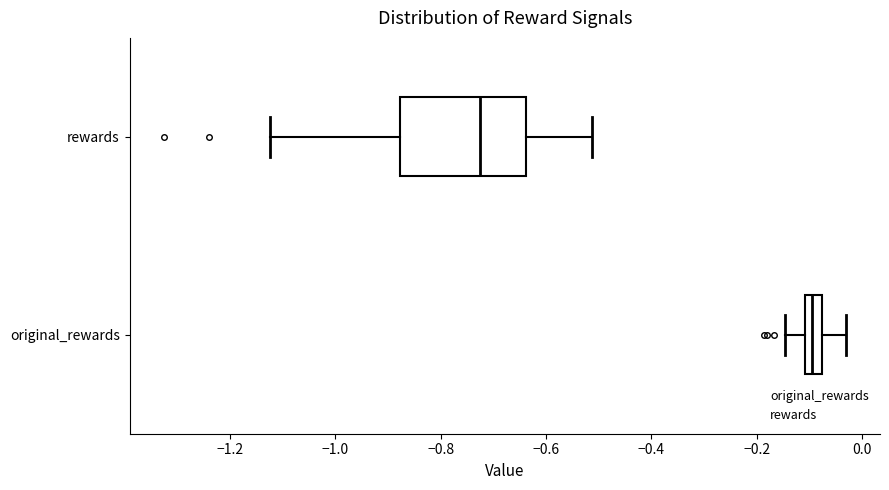

Which box has the furthest to the right median line?

original_rewards